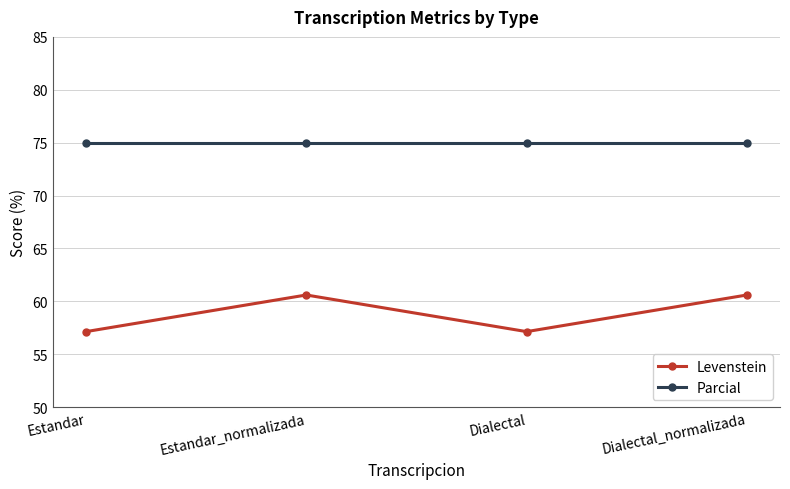

At how many categories does at least one series exceed 69?

4